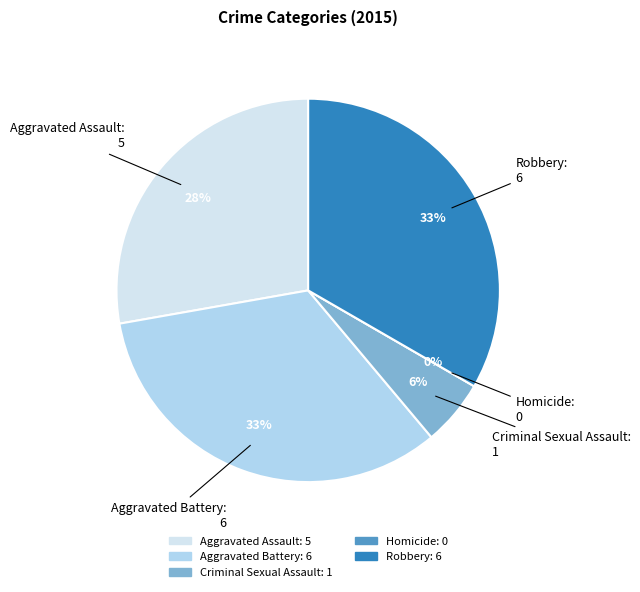

What percentage is the Aggravated Battery slice, to the nearest percent?

33%